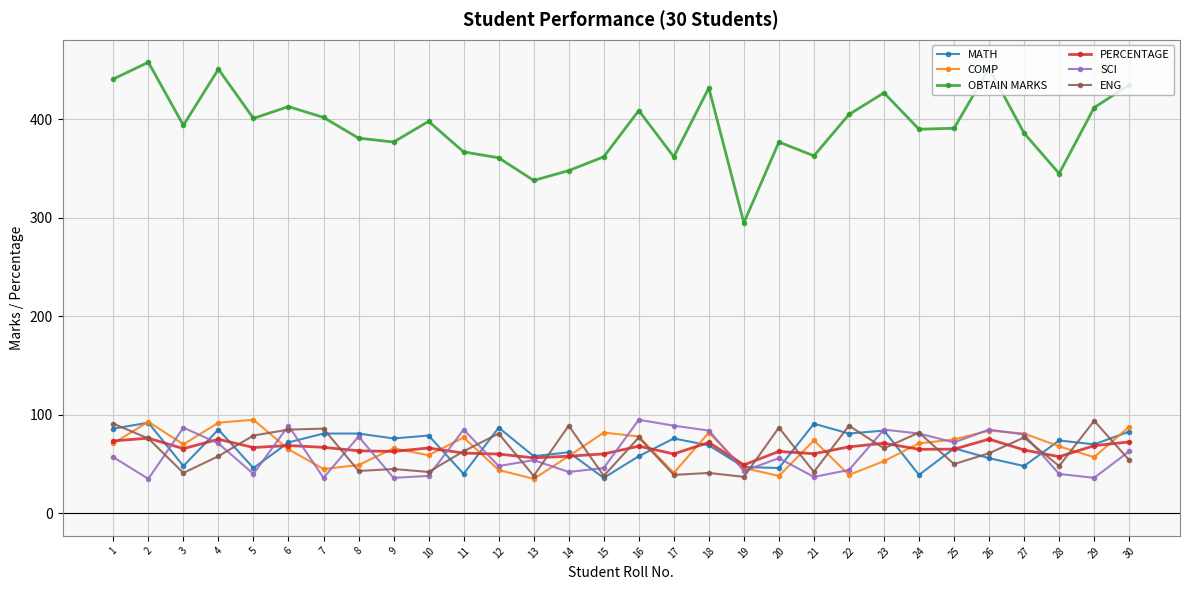

At which label does OBTAIN MARKS reach its minimum?

19